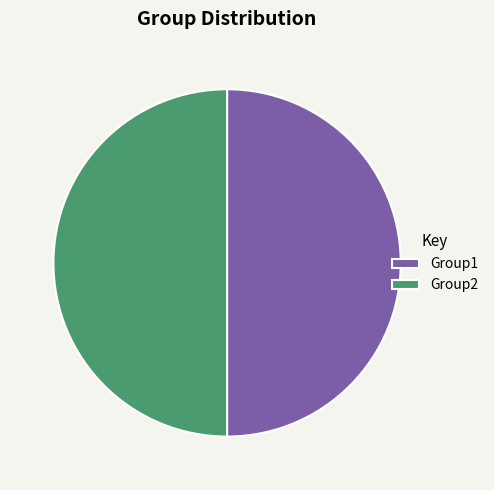

Combined, do Group2 and Group1 account for over 50%?

Yes